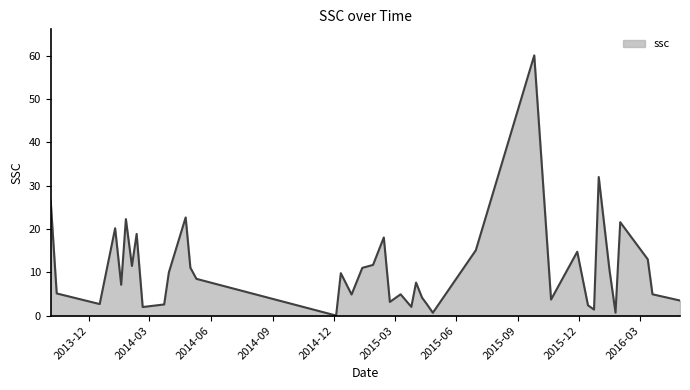

What is the average value?

10.9